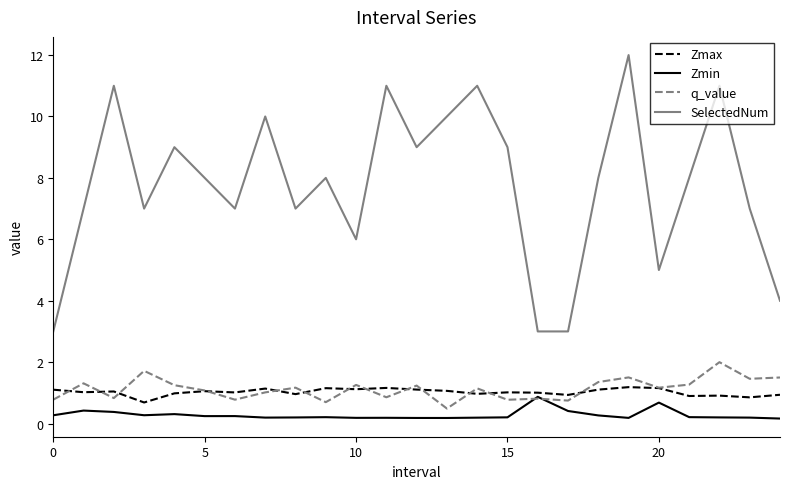

Which series has the widest spread of values?

SelectedNum